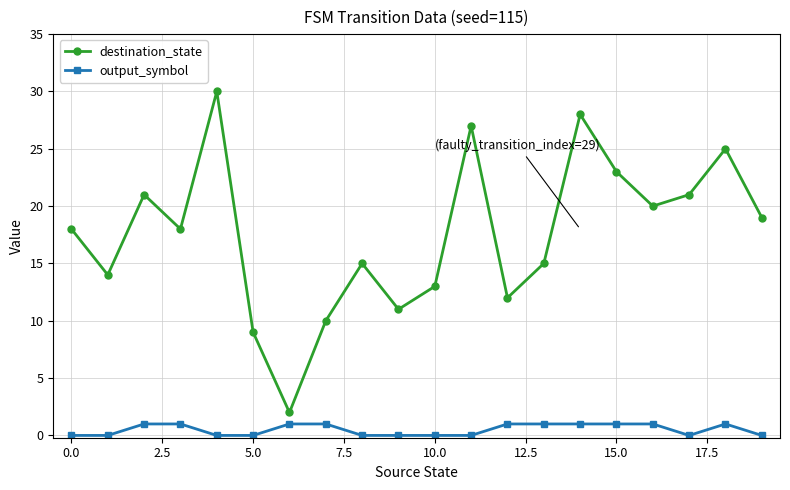

True or false: output_symbol and destination_state intersect in this chart.

False